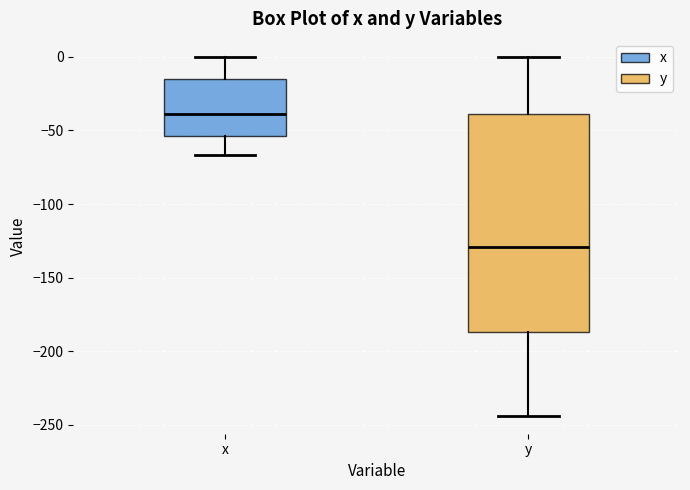

Which box is the tallest, from its lower edge to its upper edge?

y